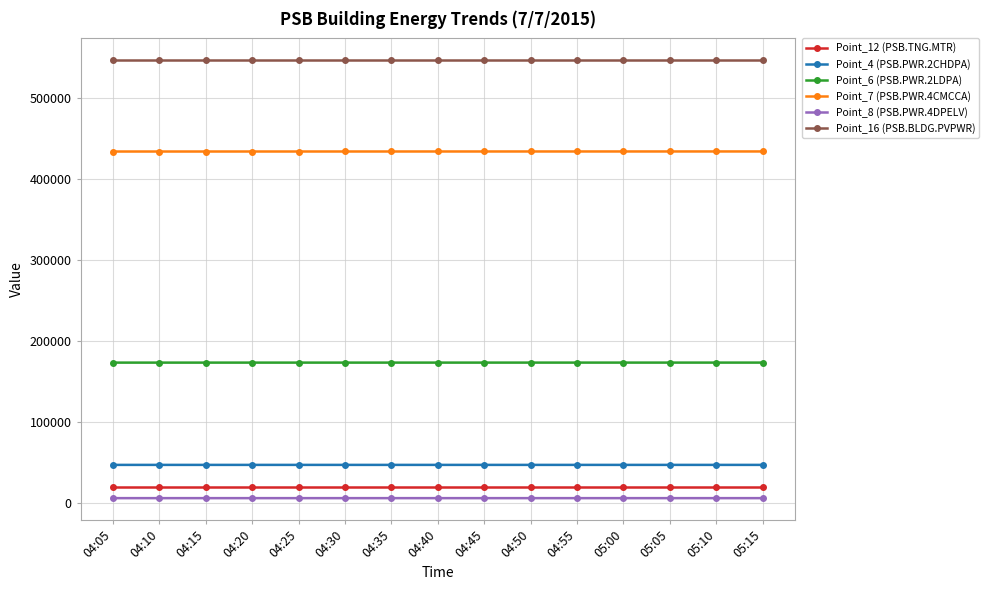

What is the sum of the Point_16 (PSB.BLDG.PVPWR) values at 04:25 and 04:45?

1093194